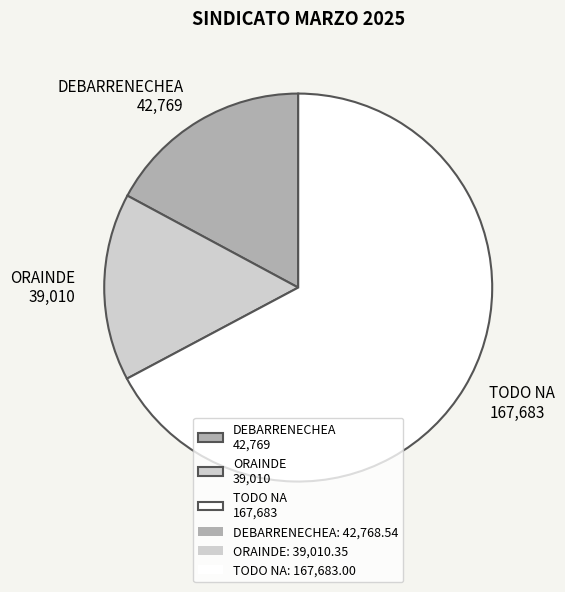

Between ORAINDE 39,010 and DEBARRENECHEA 42,769, which is larger?

DEBARRENECHEA 42,769